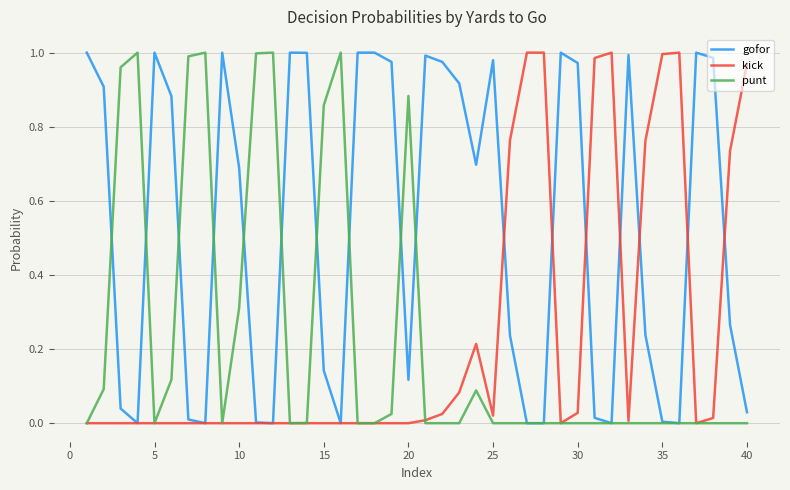

Which series has the largest total across all categories?

gofor